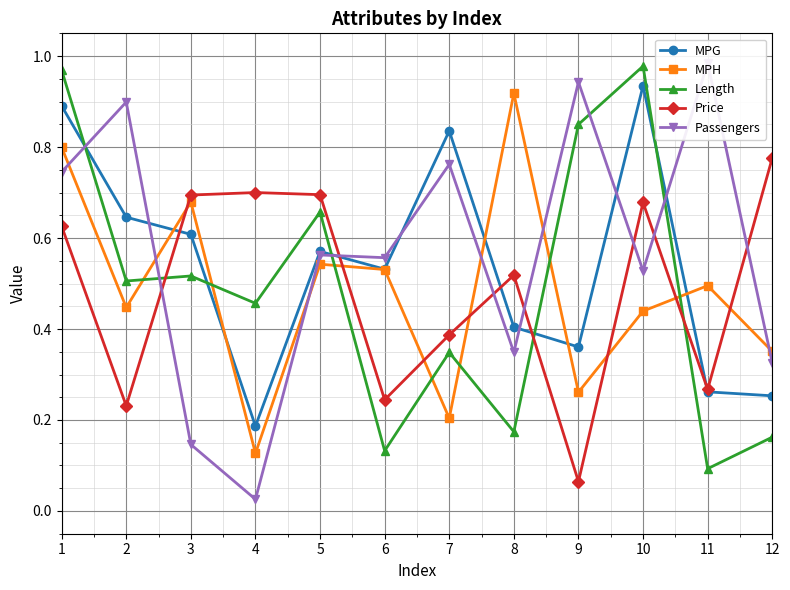

What is the difference between the maximum and second lowest values in the Passengers series?

0.8